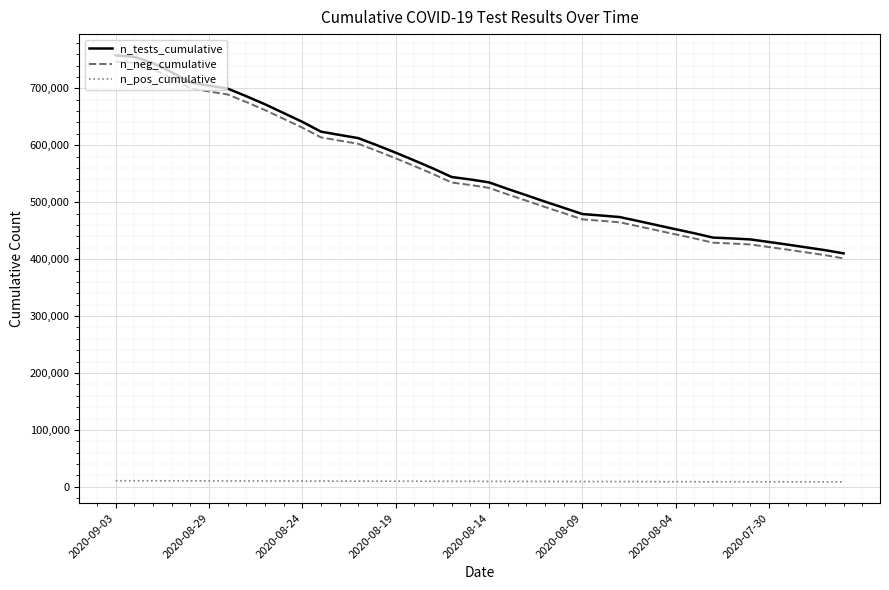

How many lines are shown in the chart?

3